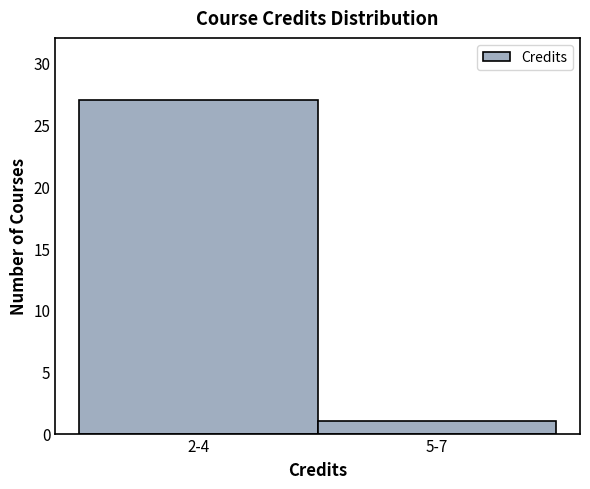

Reading right to left, list all the values displayed in this chart.

5-7=1	2-4=27